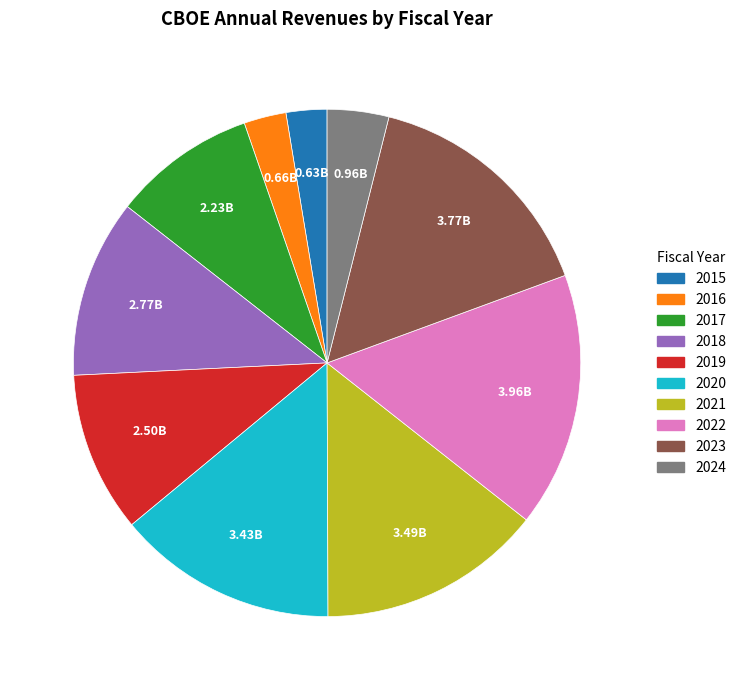

Is 2023 the majority of the pie?

No